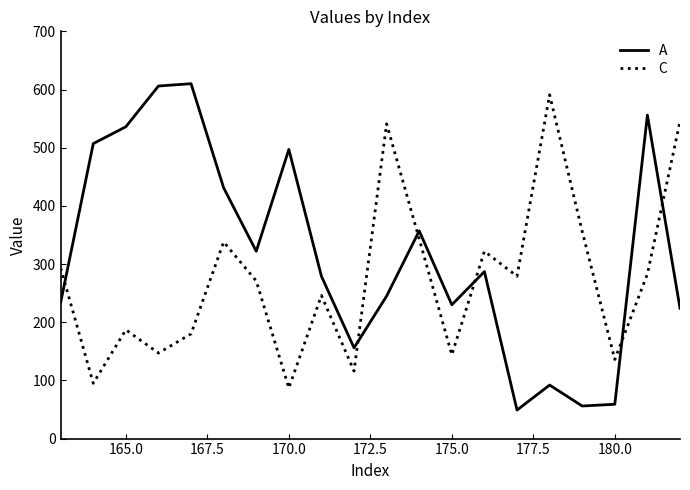

In A, how many points are lower than both neighbors (excluding endpoints)?

5